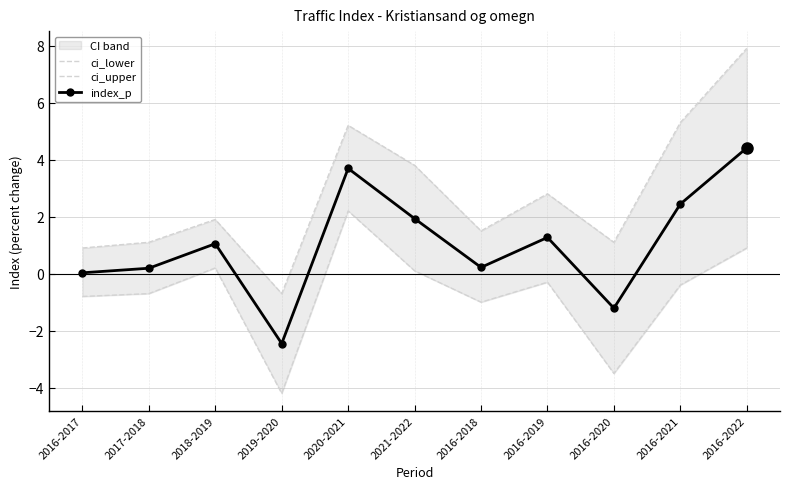

What are all the series names shown in the legend?

ci_lower, ci_upper, index_p